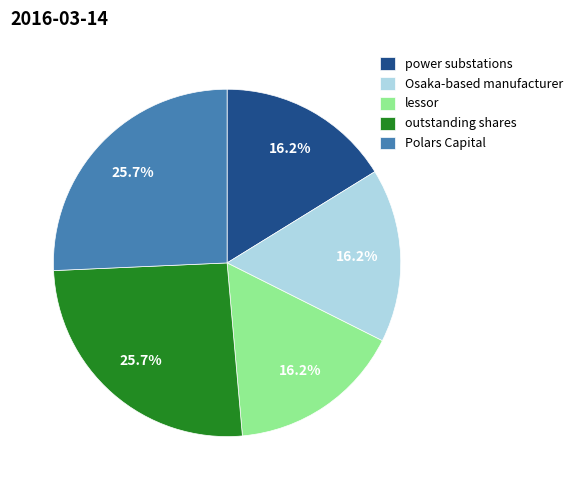

Does any single category account for the majority?

No